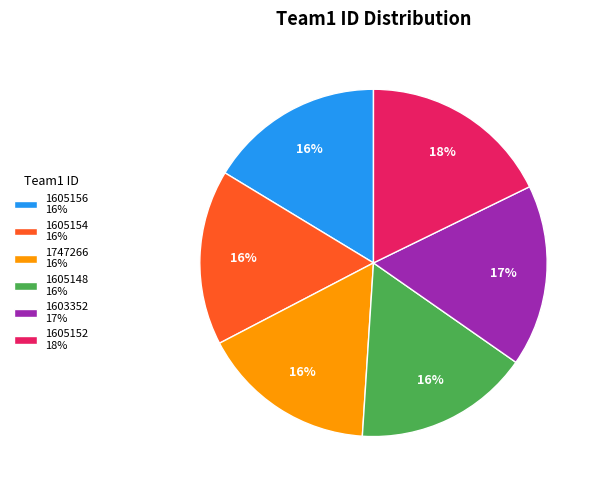

To the nearest percent, what percentage of the pie is 1605156?

16%